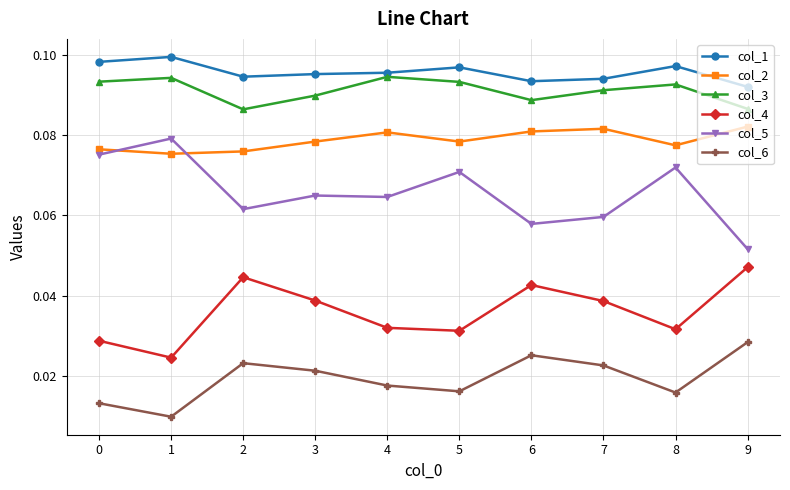

Where is the first local minimum for col_5?

2